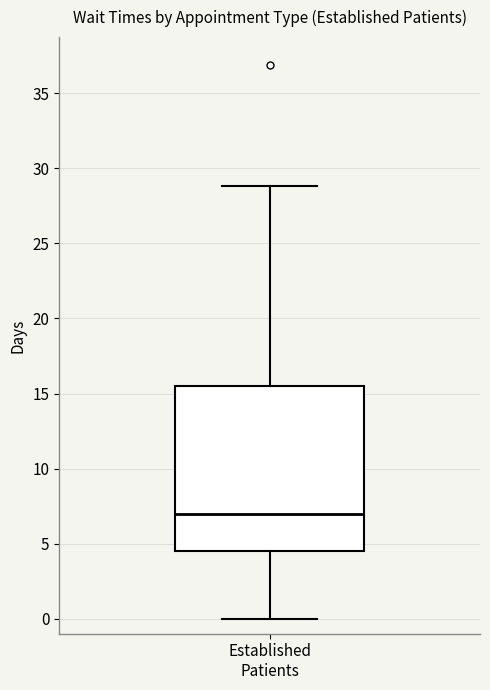

Where is the upper edge of the box for Established Patients on the y-axis? The values are not printed on the chart, so give them approximately, as read against the axis.

15.5